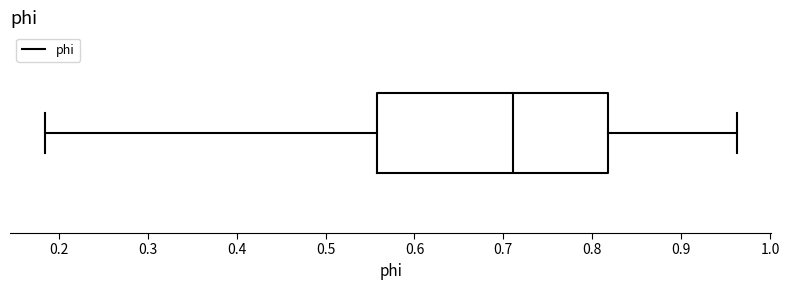

Read this box plot against the x-axis: the position of the median line, the range covered by the box, and the ends of both whiskers. The values are not printed on the chart, so give them approximately, as read against the axis.

median 0.71, box 0.56 to 0.82, whiskers 0.18 to 0.96